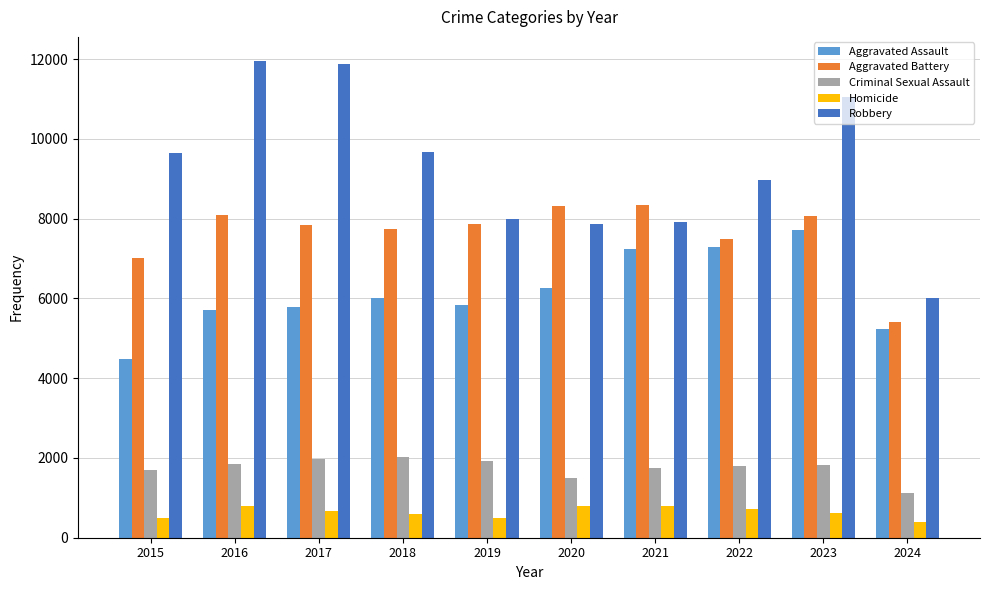

How many series are shown in this chart?

5